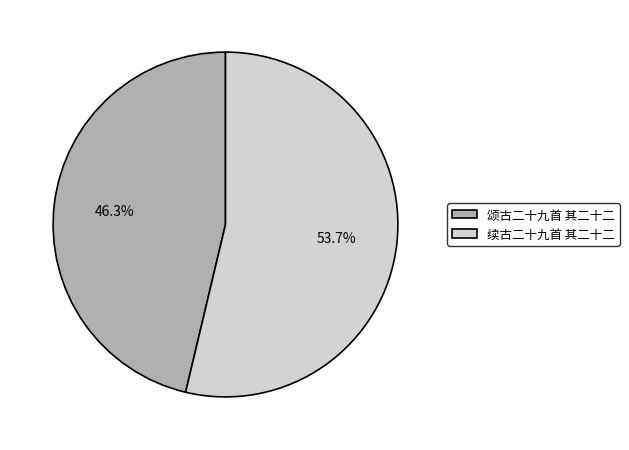

Count the number of slices in the pie.

2